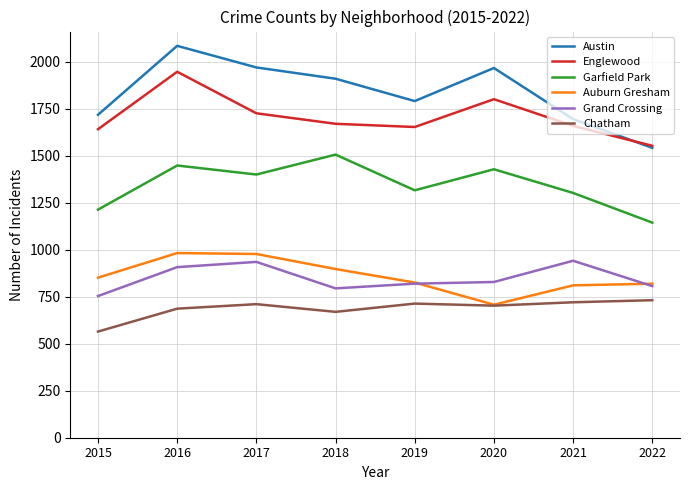

What is the sum of the Garfield Park values at 2020 and 2021?

2732